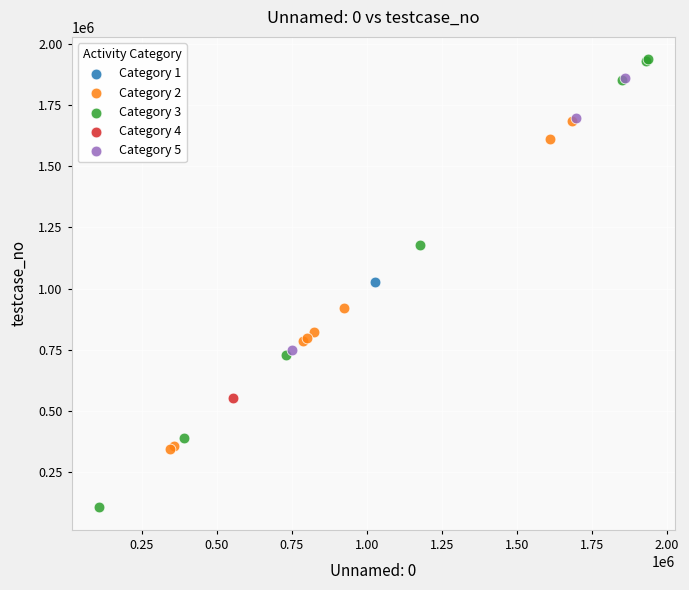

What are all the series names shown in the legend?

Category 1, Category 2, Category 3, Category 4, Category 5